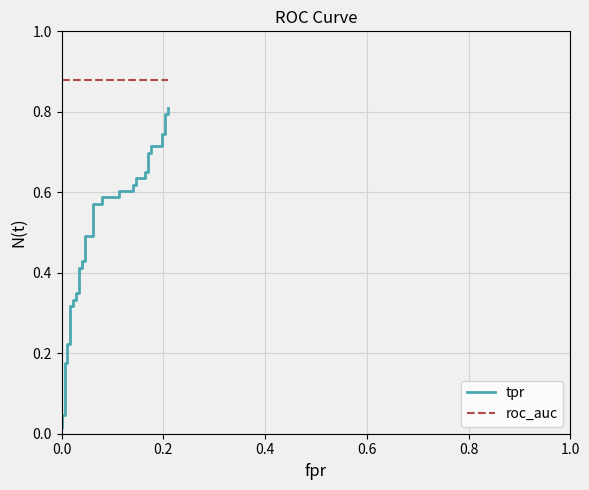

Which series has the largest total across all categories?

roc_auc